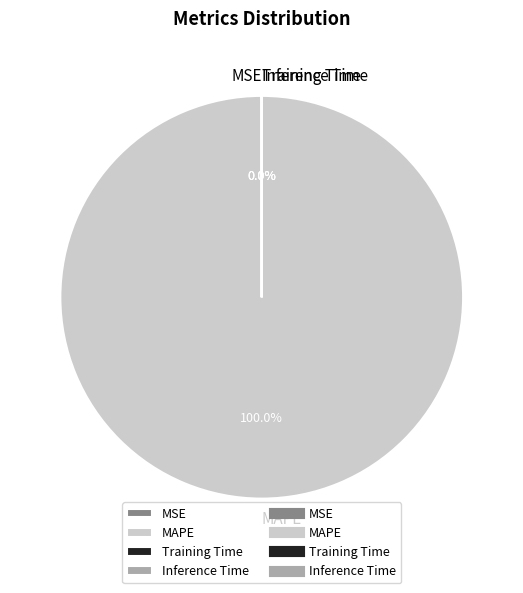

To the nearest percent, what is the average slice percentage?

25%